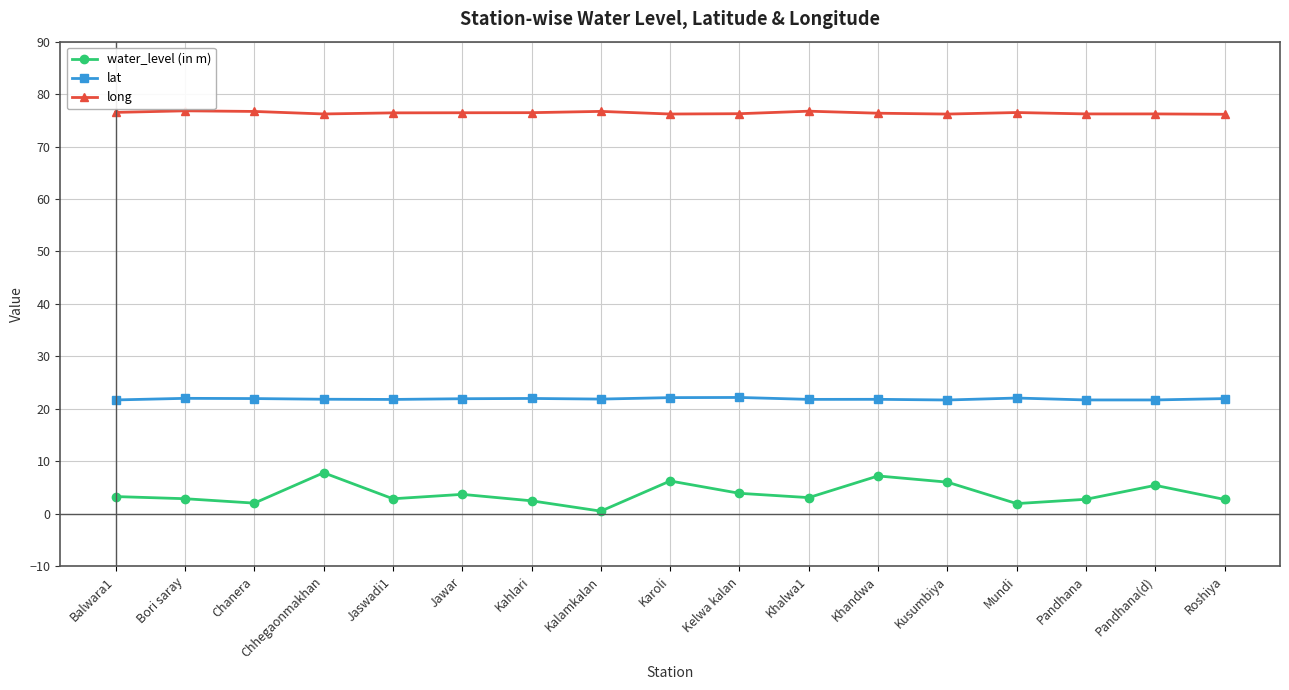

True or false: water_level (in m) and lat cross at least once.

False